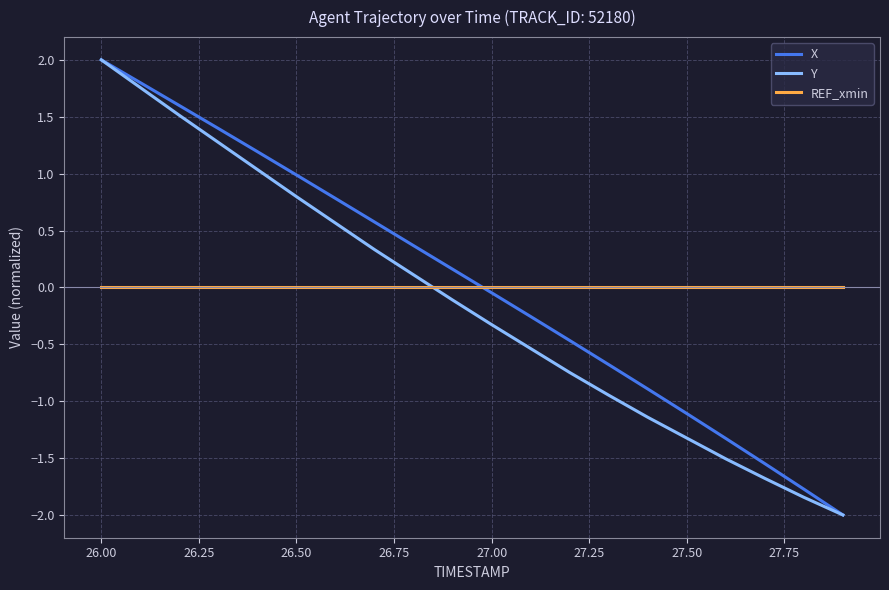

What is the difference between the maximum and minimum values in the X series?

4.0